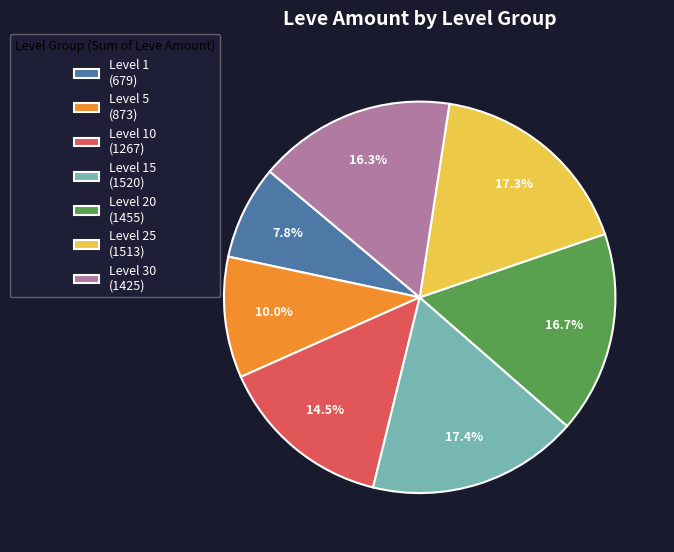

What portion of the pie excludes Level 5 (873)?

90.0%